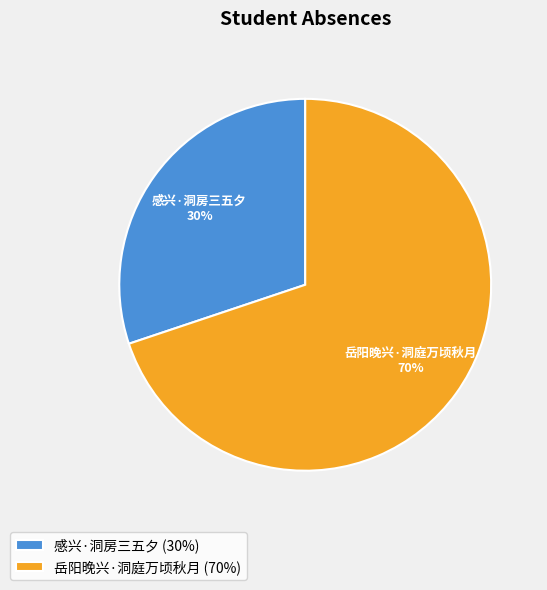

Does 感兴·洞房三五夕 represent more than half of the total?

No